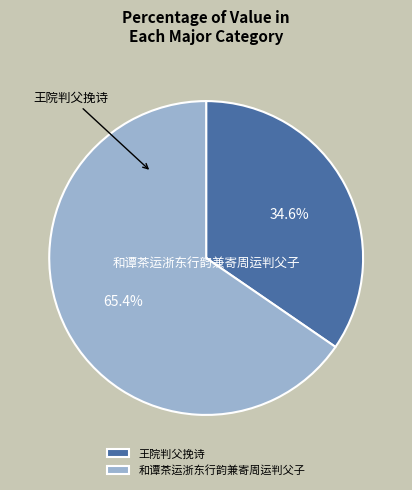

Does any single category account for the majority?

Yes